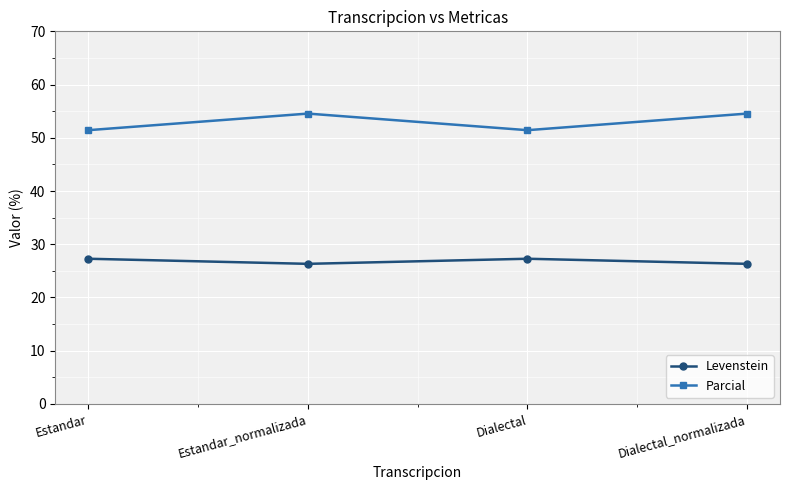

What is the lowest value of the Parcial series?

51.4